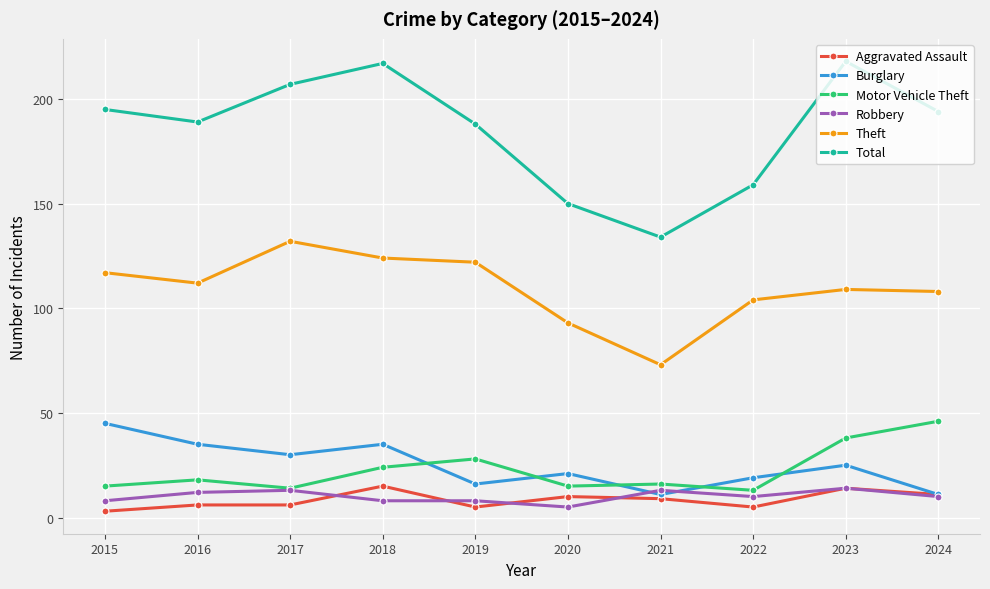

Reading right to left, transcribe all the data shown in this chart.

Aggravated Assault: 2024=11	2023=14	2022=5	2021=9	2020=10	2019=5	2018=15	2017=6	2016=6	2015=3
Burglary: 2024=11	2023=25	2022=19	2021=11	2020=21	2019=16	2018=35	2017=30	2016=35	2015=45
Motor Vehicle Theft: 2024=46	2023=38	2022=13	2021=16	2020=15	2019=28	2018=24	2017=14	2016=18	2015=15
Robbery: 2024=10	2023=14	2022=10	2021=13	2020=5	2019=8	2018=8	2017=13	2016=12	2015=8
Theft: 2024=108	2023=109	2022=104	2021=73	2020=93	2019=122	2018=124	2017=132	2016=112	2015=117
Total: 2024=194	2023=218	2022=159	2021=134	2020=150	2019=188	2018=217	2017=207	2016=189	2015=195